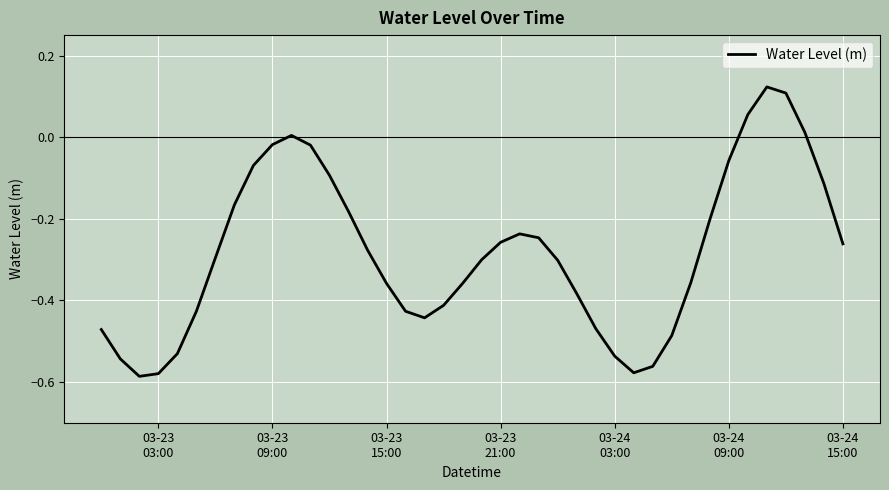

Is this an area chart (filled region under the line)?

No